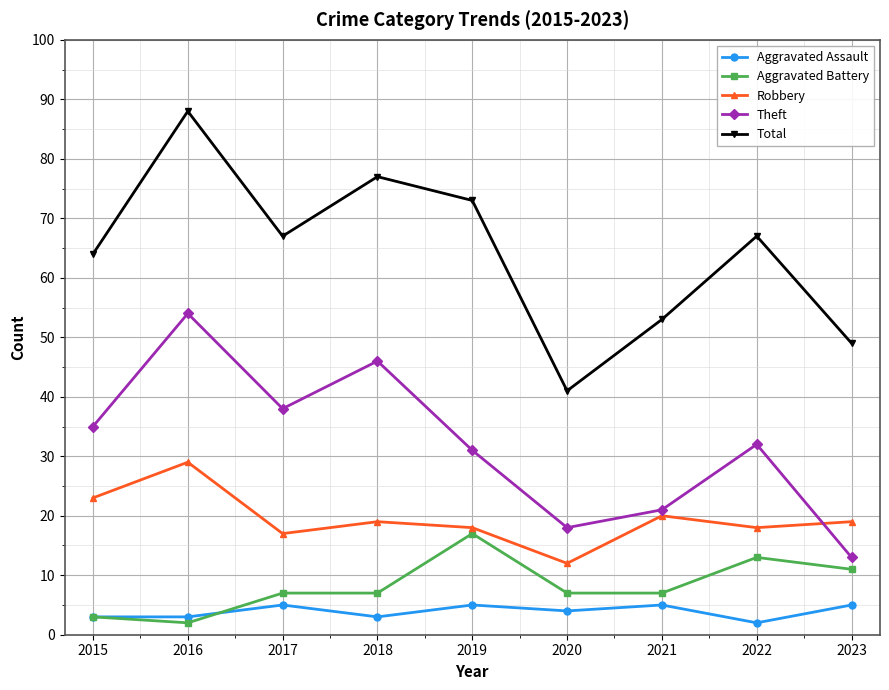

The Aggravated Battery series shows 13 at 2022. True or false?

True